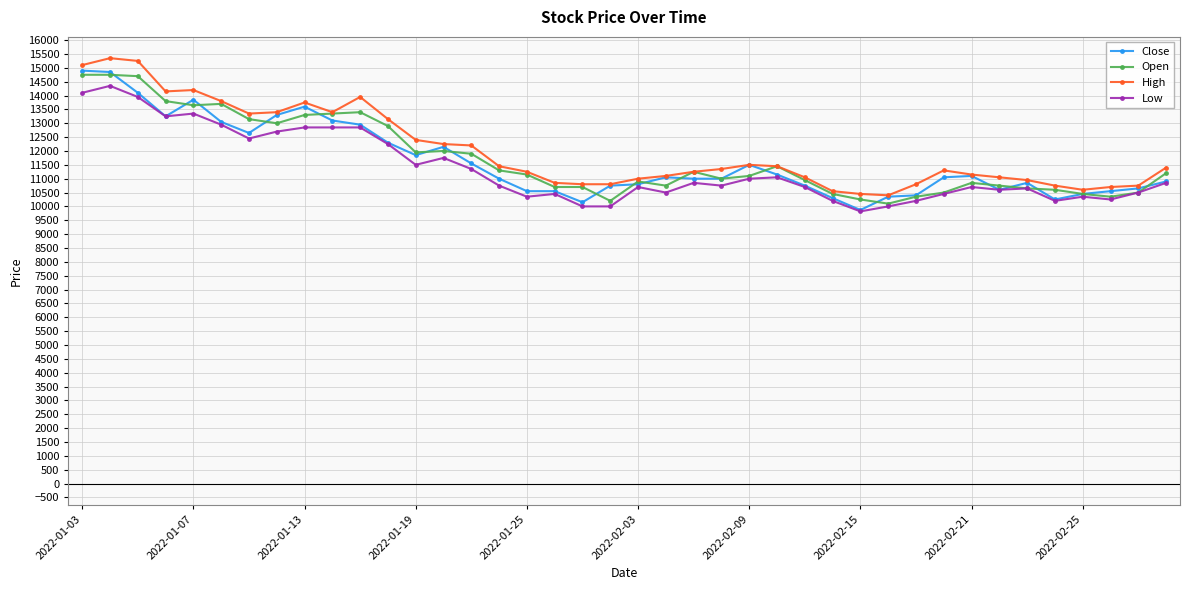

What is the value of the High point at the 9th from the left?

13750